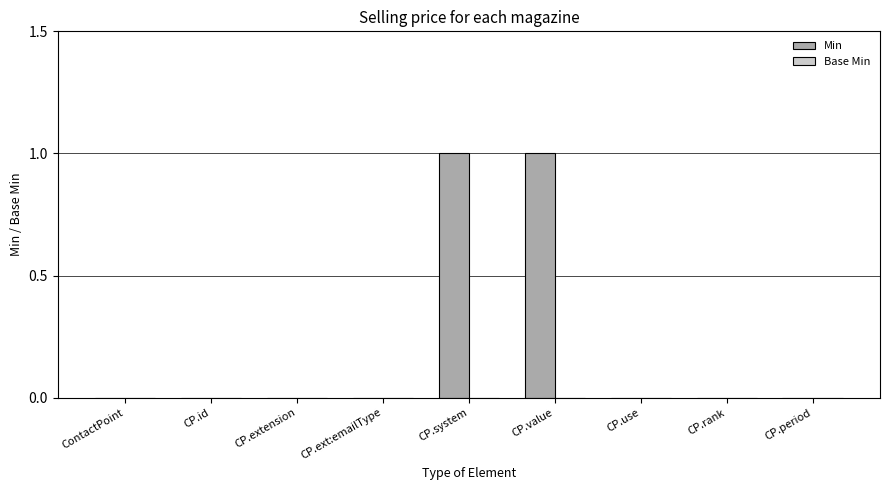

Which has a higher value, CP.value or CP.rank?

CP.value